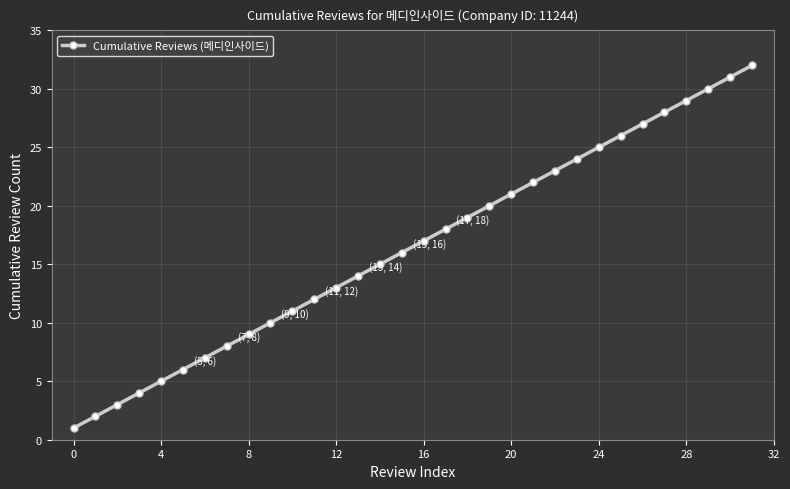

What is the sum of all values?

528